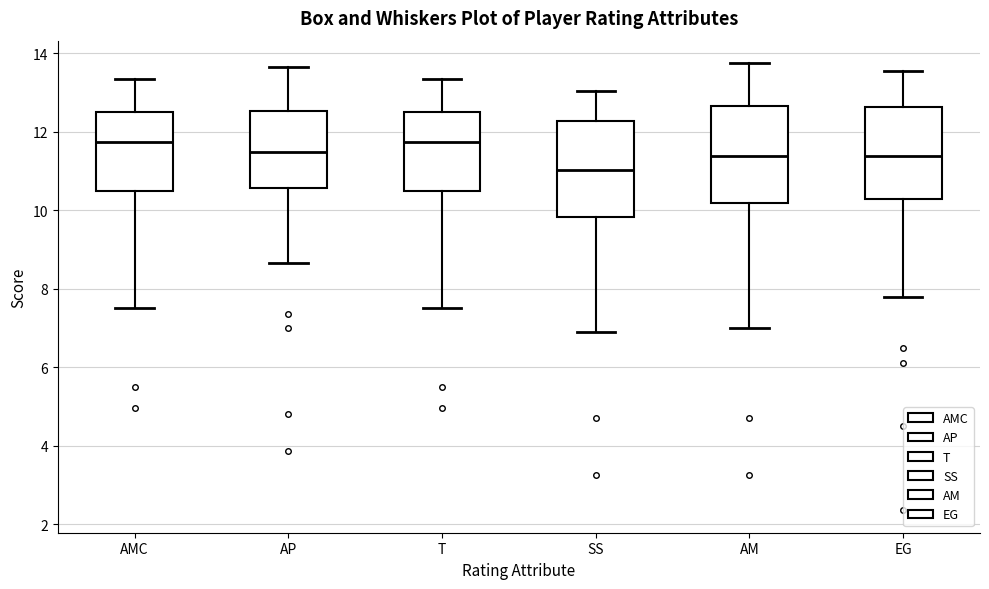

Reading left to right, transcribe this box plot: for each box, give where its median line is, the range the box spans, and where its two whiskers end, as read against the y-axis. The values are not printed on the chart, so give them approximately, as read against the axis.

AMC: median 11.8, box 10.4 to 12.6, whiskers 7.6 to 13.4
AP: median 11.4, box 10.6 to 12.6, whiskers 8.6 to 13.6
T: median 11.8, box 10.4 to 12.6, whiskers 7.6 to 13.4
SS: median 11.0, box 9.8 to 12.2, whiskers 7.0 to 13.0
AM: median 11.4, box 10.2 to 12.6, whiskers 7.0 to 13.8
EG: median 11.4, box 10.2 to 12.6, whiskers 7.8 to 13.6